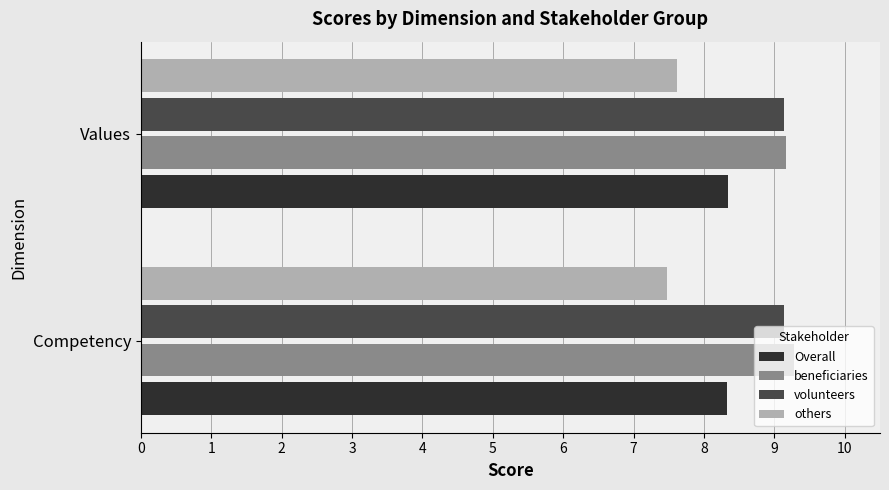

How many distinct data groups are displayed?

4